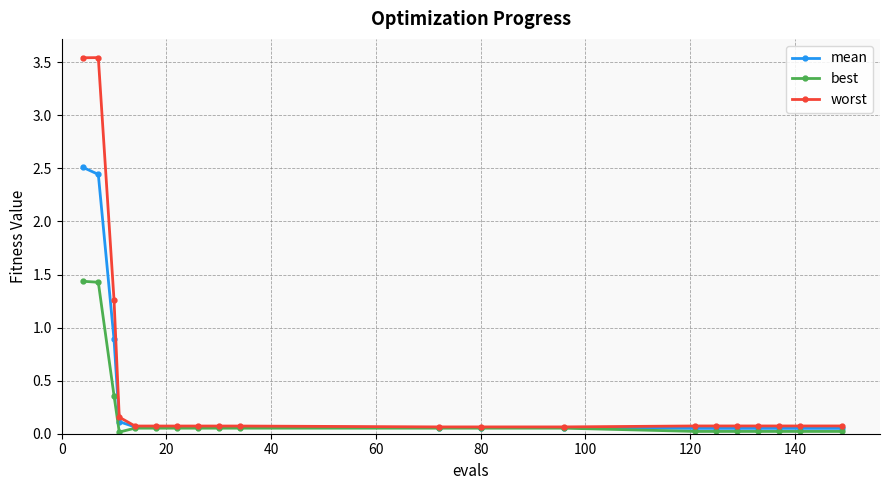

True or false: worst has more than 0 interior local peaks.

True